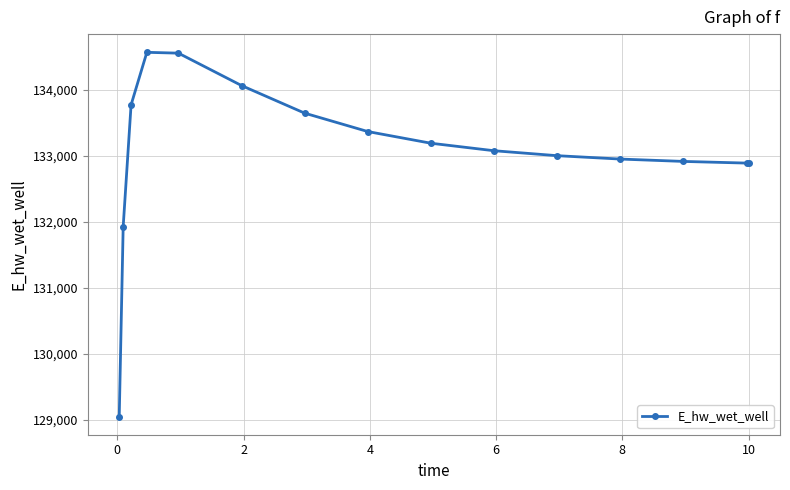

What is the minimum value shown in the chart?

129048.5